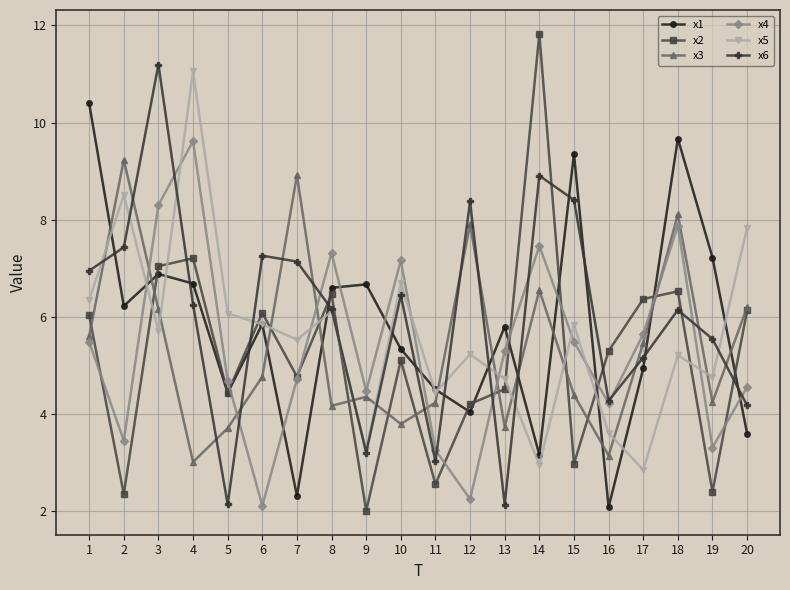

Which category has the lowest value in the x2 series?

9